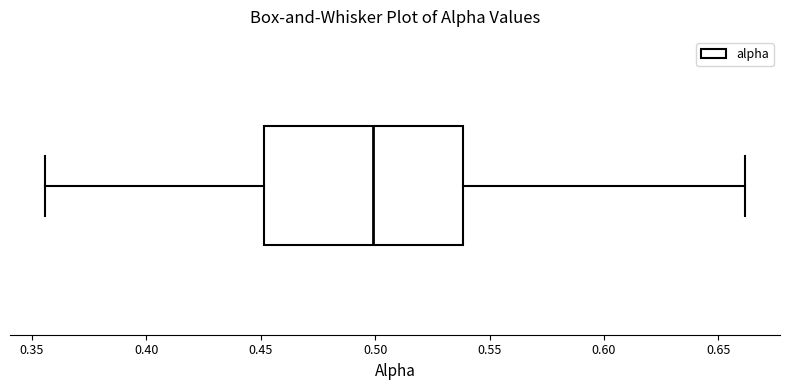

Read this box plot against the x-axis: the position of the median line, the range covered by the box, and the ends of both whiskers. The values are not printed on the chart, so give them approximately, as read against the axis.

median 0.500, box 0.450 to 0.540, whiskers 0.355 to 0.660